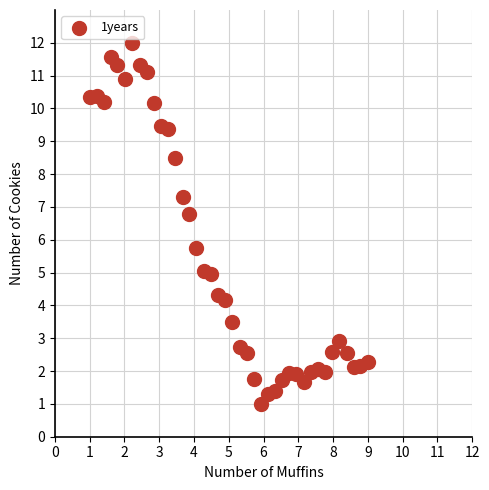

What Y value in the scatter plot is closest to 6?

5.7